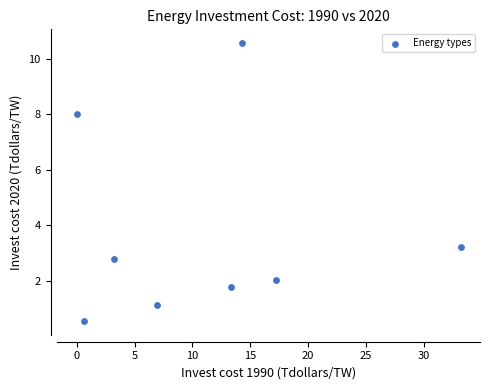

What Y value in the scatter plot is closest to 5?

3.2